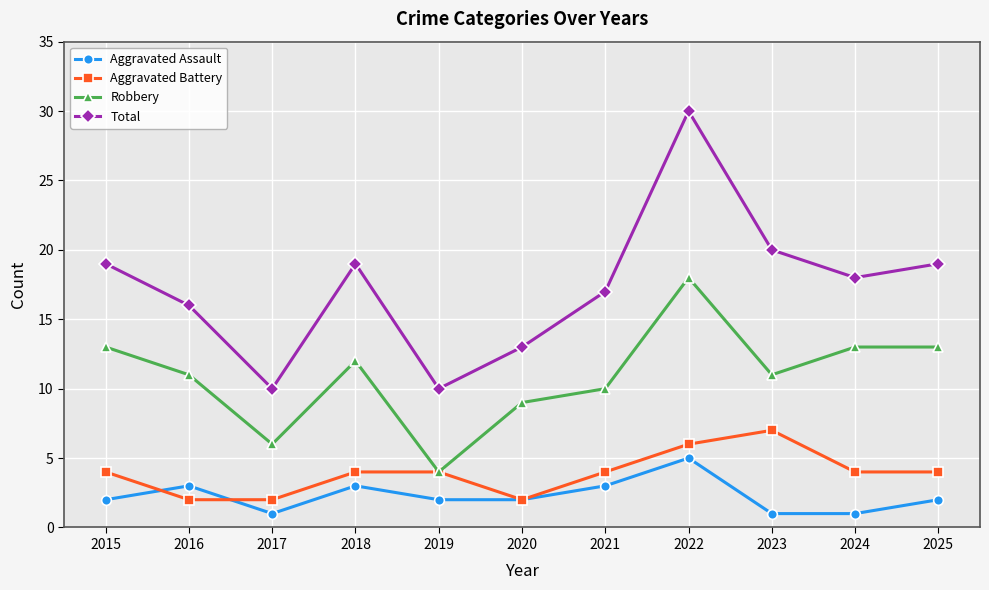

Is the value of Aggravated Assault at 2022 greater than the value of Total at 2021?

No